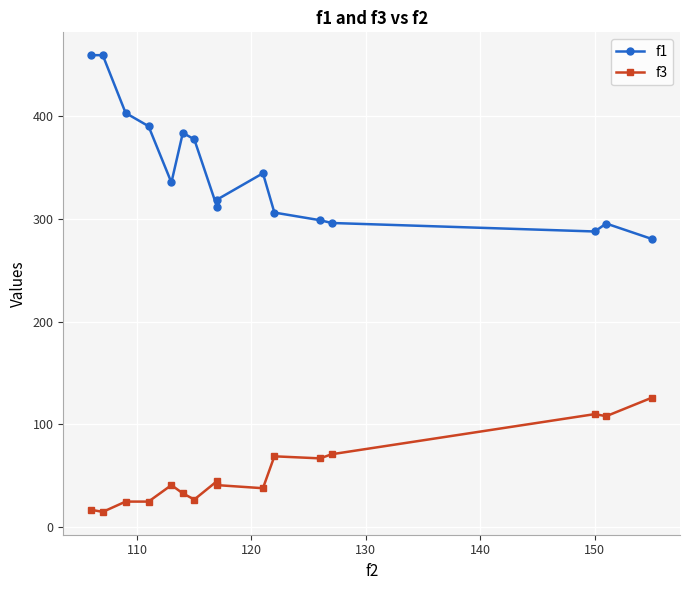

How many lines are shown in the chart?

2